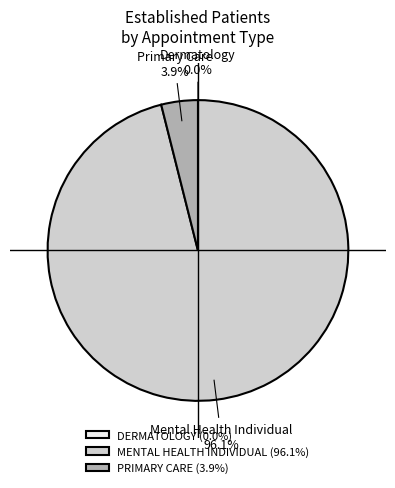

Between MENTAL HEALTH INDIVIDUAL (96.1%) and PRIMARY CARE (3.9%), which is larger?

MENTAL HEALTH INDIVIDUAL (96.1%)